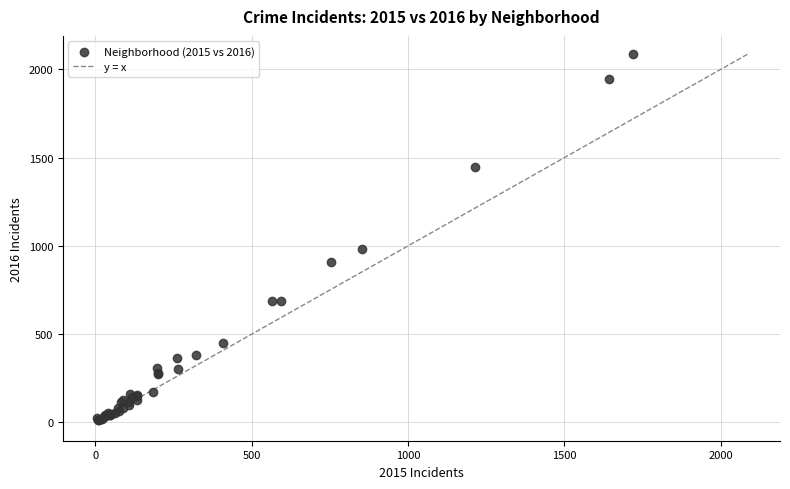

What Y value in the scatter plot is closest to 1048?

983